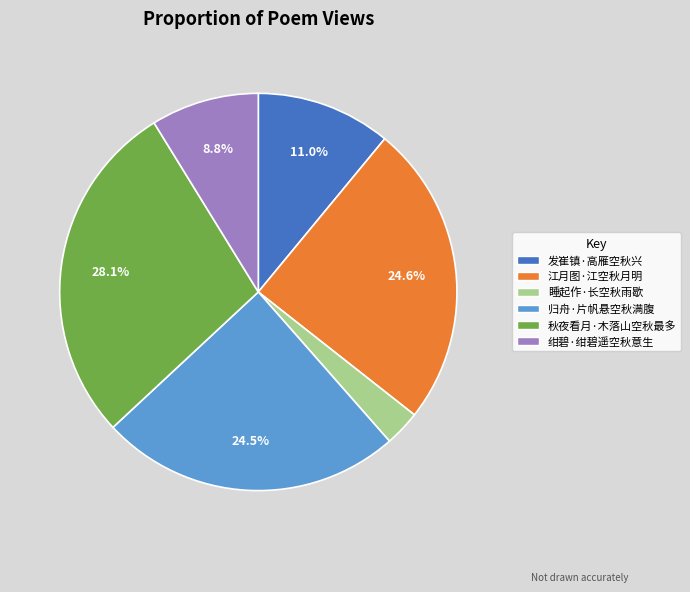

How many slices are in this pie chart?

6